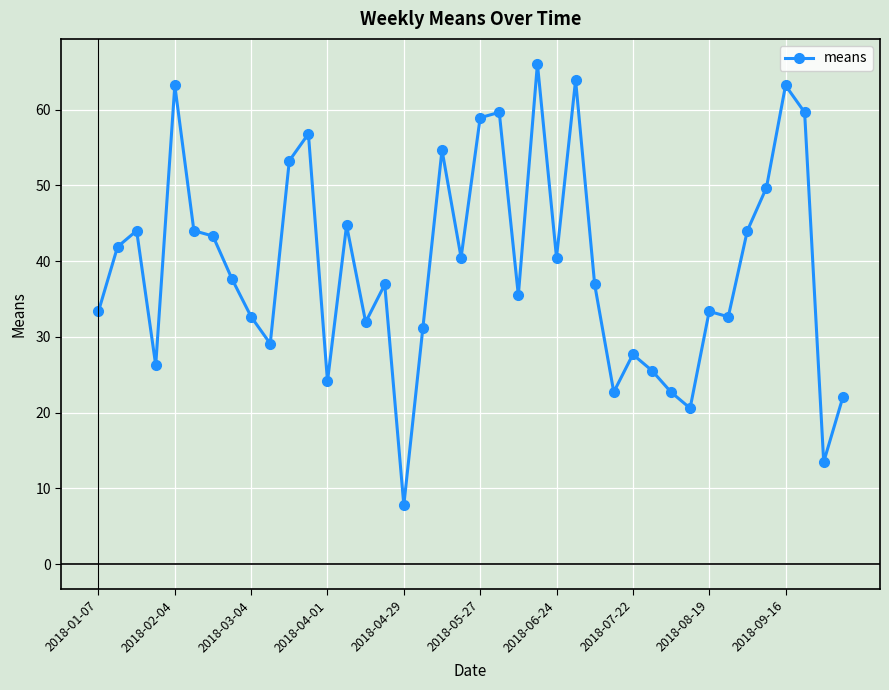

Count the number of categories in the chart.

40